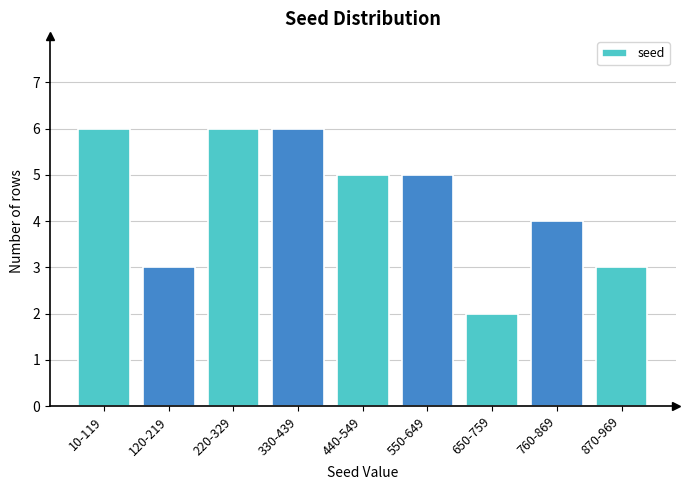

Reading left to right, list all the values displayed in this chart.

10-119=6	120-219=3	220-329=6	330-439=6	440-549=5	550-649=5	650-759=2	760-869=4	870-969=3